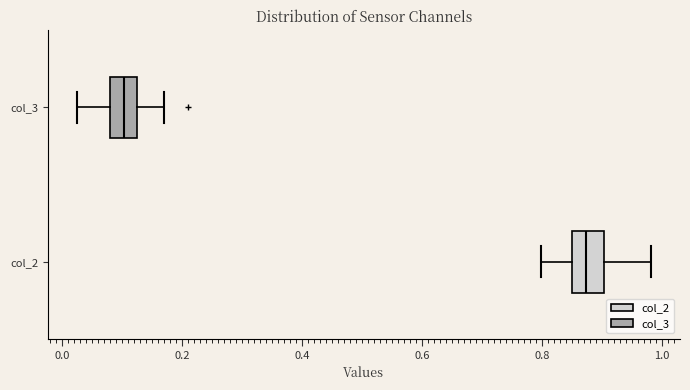

Which box's median line is the furthest to the left?

col_3